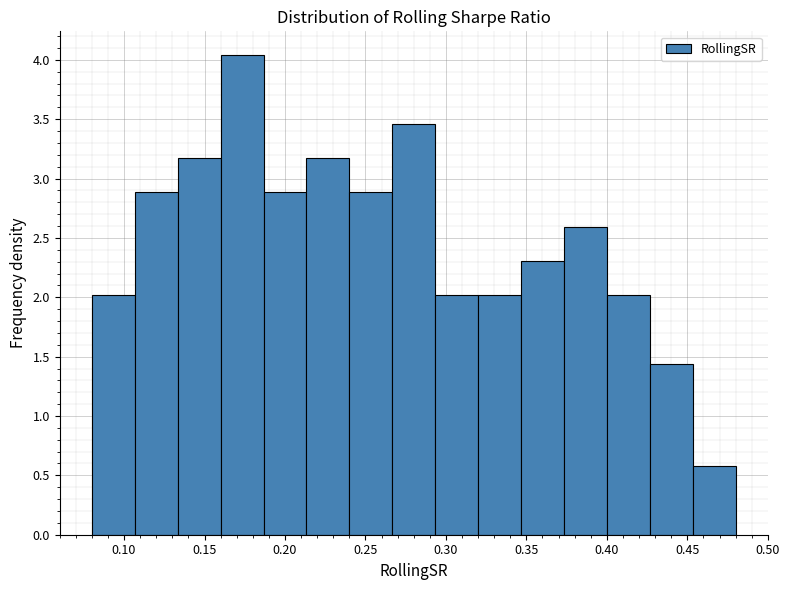

Which range on the x-axis has the tallest bar?

0.160 to 0.185